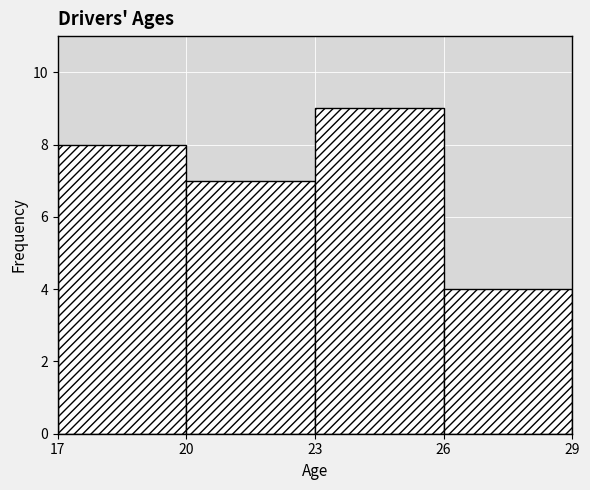

What is the height of the bar covering 26 to 29 on the x-axis? The values are not printed on the chart, so give them approximately, as read against the axis.

4